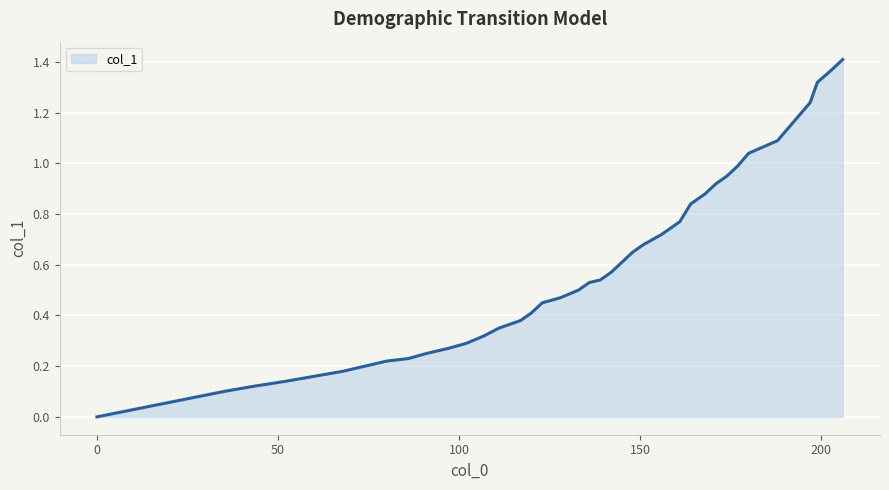

Reading right to left, what are all the values shown in this chart?

206=1.4	203=1.4	199=1.3	197=1.2	194=1.2	191=1.1	188=1.1	180=1.0	177=1.0	174=0.9	171=0.9	168=0.9	164=0.8	161=0.8	156=0.7	151=0.7	148=0.7	145=0.6	142=0.6	139=0.5	136=0.5	133=0.5	128=0.5	123=0.5	120=0.4	117=0.4	111=0.3	107=0.3	102=0.3	97=0.3	91=0.2	86=0.2	80=0.2	74=0.2	68=0.2	60=0.2	52=0.1	43=0.1	35=0.1	0=0.0